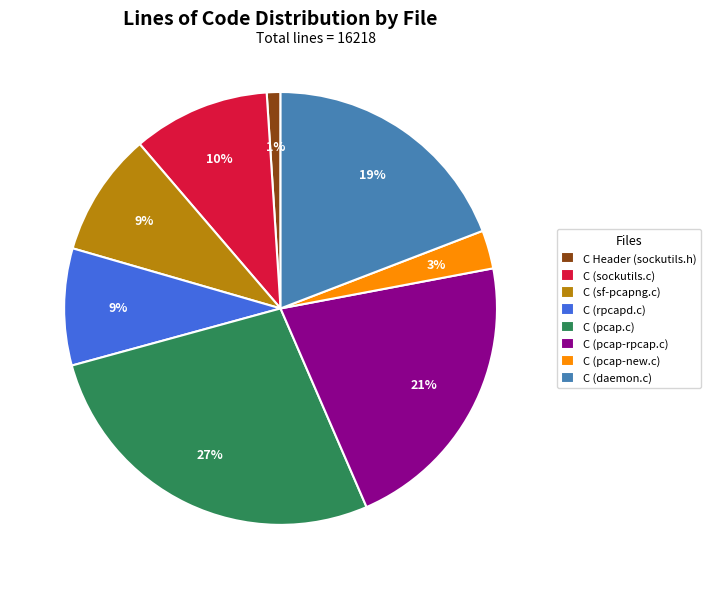

Does C (pcap.c) represent more than half of the total?

No